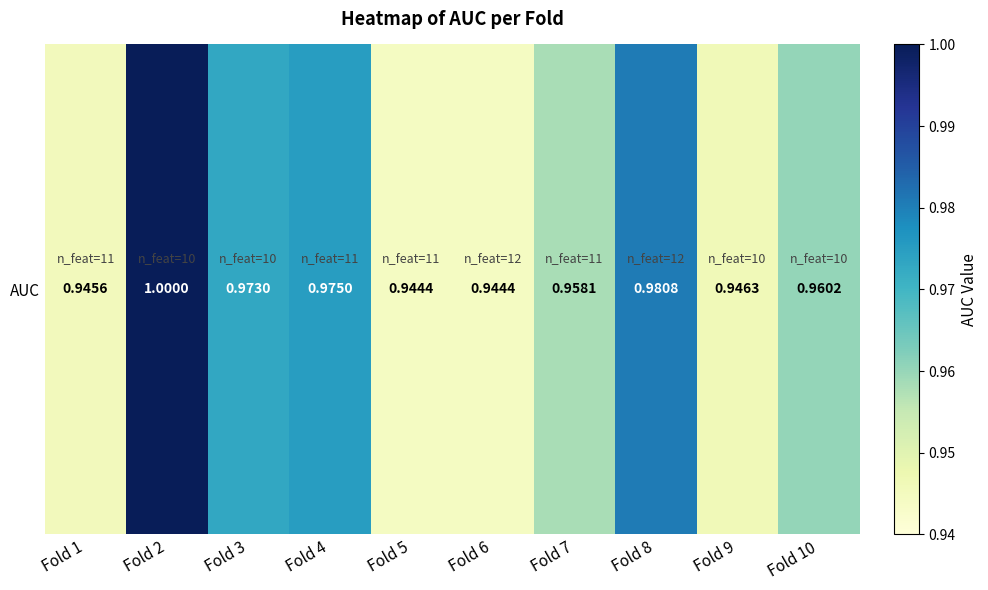

Reading left to right, what are all the values shown in this chart?

0.9	1.0	1.0	1.0	0.9	0.9	1.0	1.0	0.9	1.0